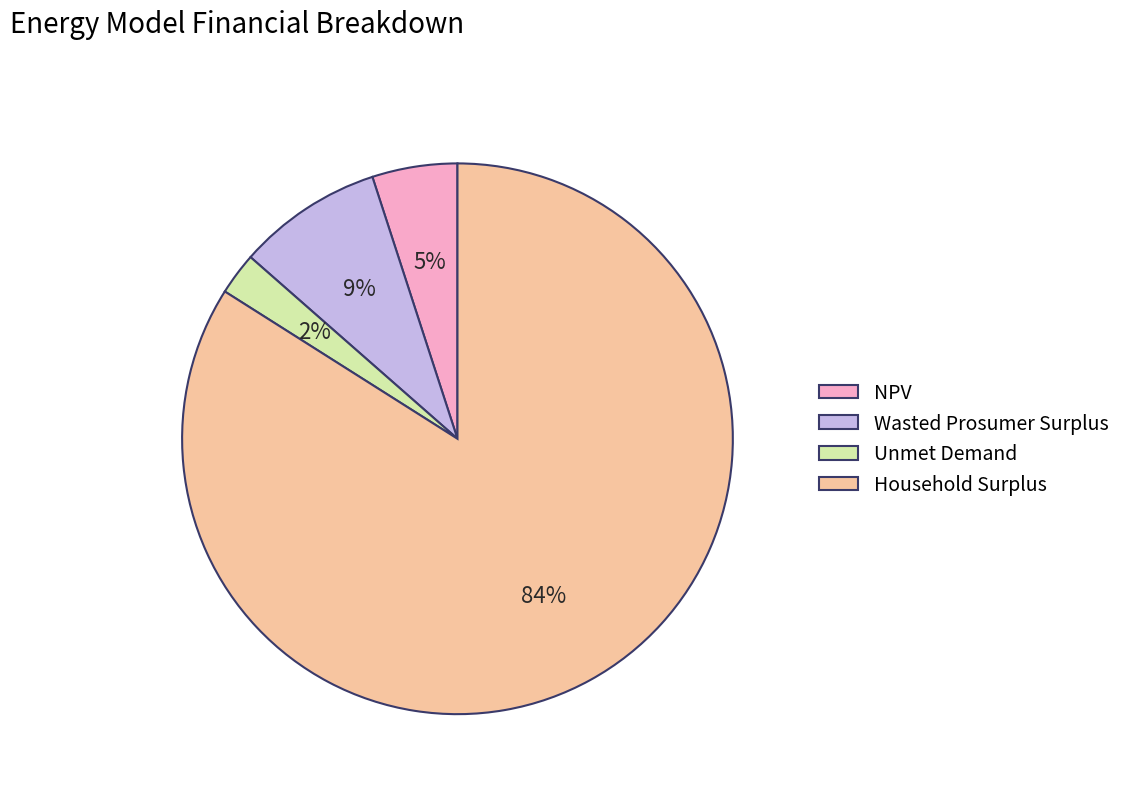

Rank the categories by value from highest to lowest.

Household Surplus, Wasted Prosumer Surplus, NPV, Unmet Demand